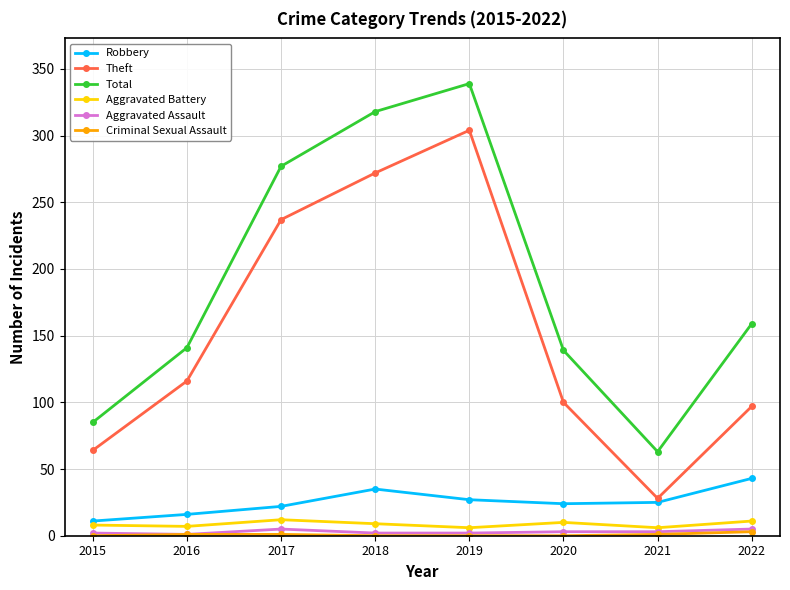

Which series changed the most between 2017 and 2022?

Theft